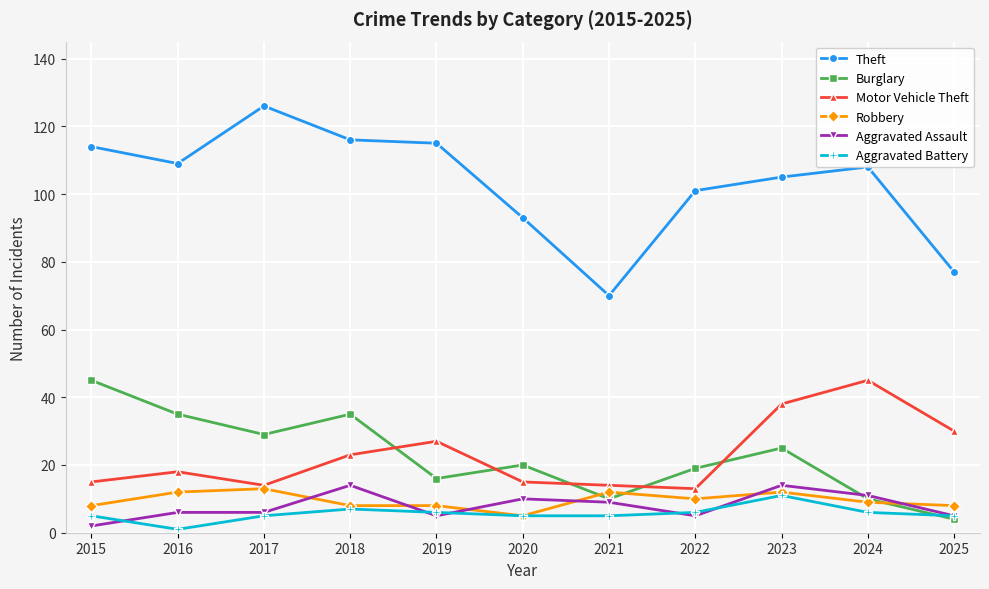

Does the chart have visible grid lines?

Yes